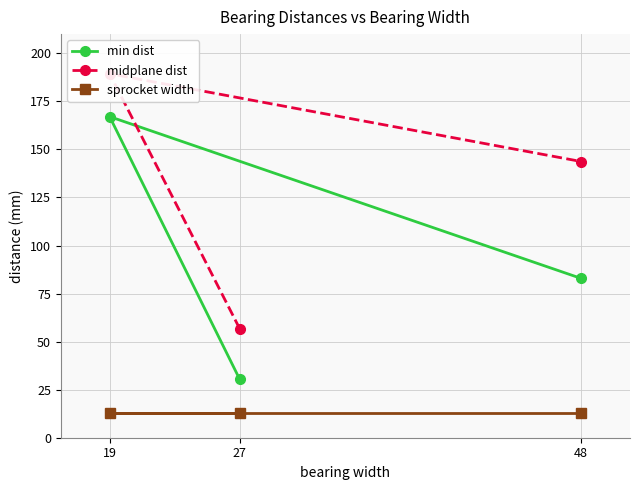

At which category does the chart reach its minimum across all series?

27